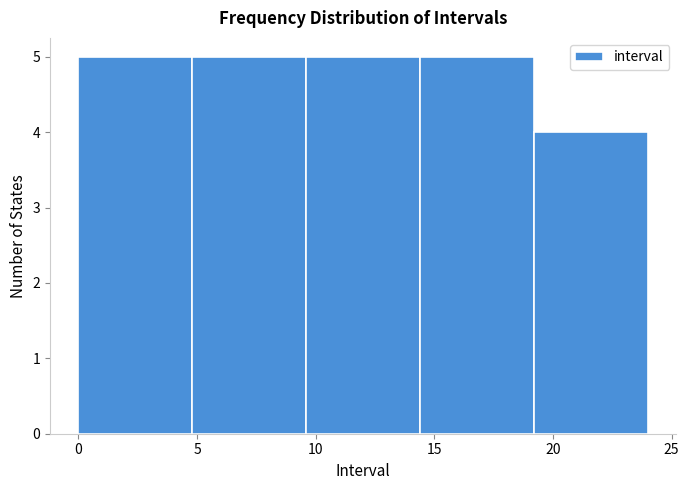

Reading left to right, transcribe this chart: for each bar, give the range it covers on the x-axis and its height. Neither the bar edges nor the heights are printed on the chart, so give them approximately, as read against the axes.

0.0 to 4.8: 5
4.8 to 9.6: 5
9.6 to 14.4: 5
14.4 to 19.2: 5
19.2 to 24.0: 4